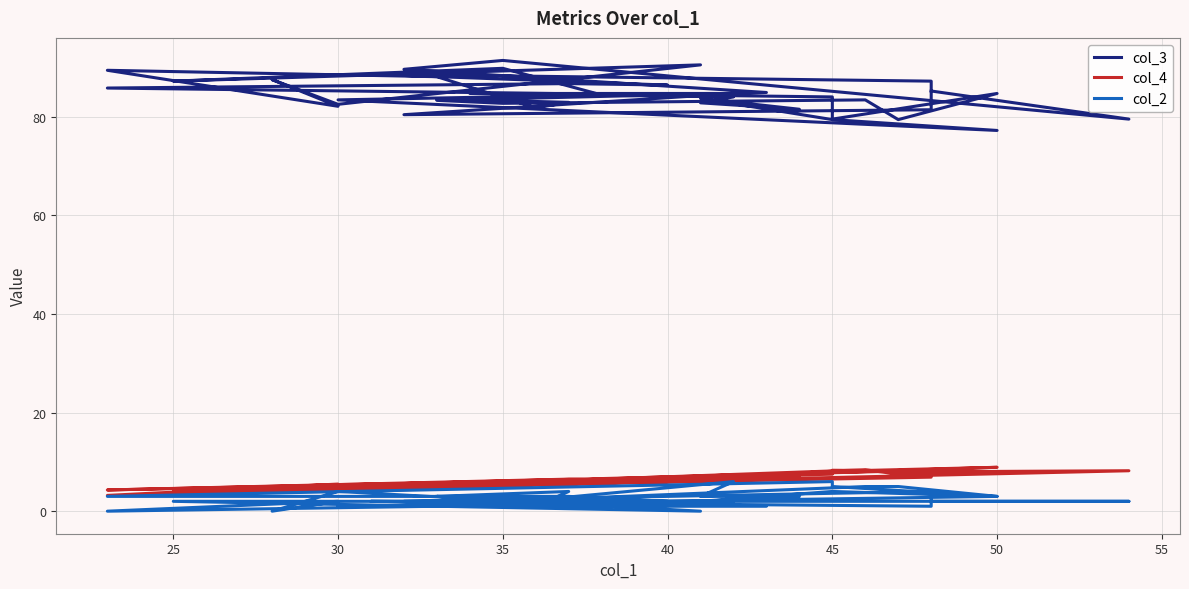

Where is the first local maximum for col_2?

25